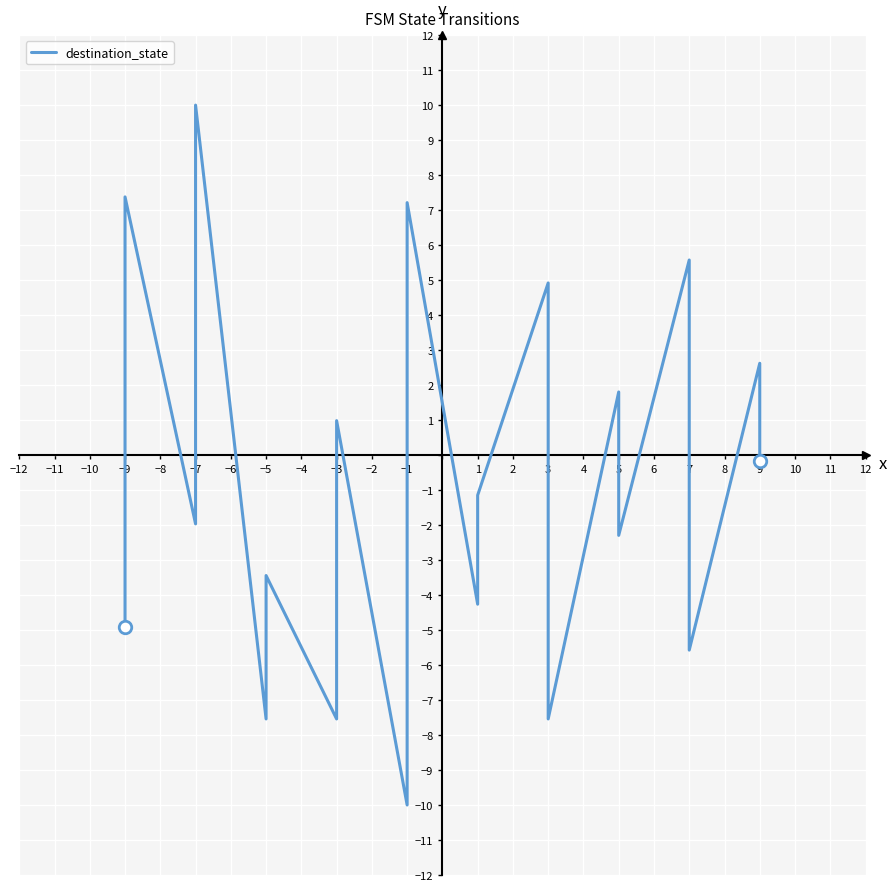

Does the chart display data point markers on the line(s)?

No